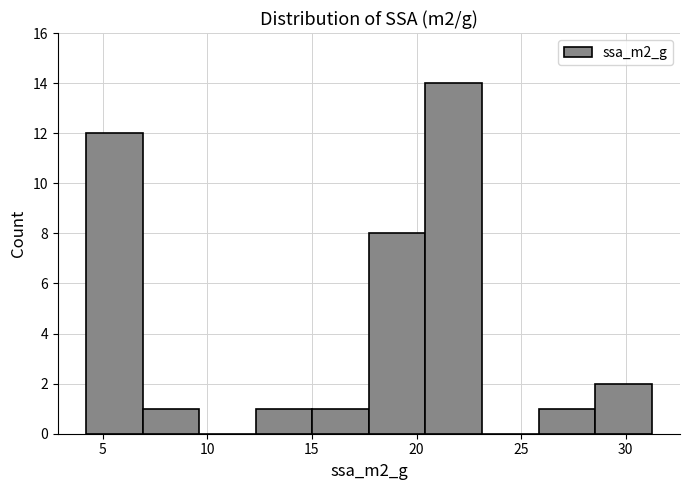

What is the height of the bar covering 17.5 to 20.5 on the x-axis? Neither the bar edges nor the heights are printed on the chart, so give them approximately, as read against the axes.

8